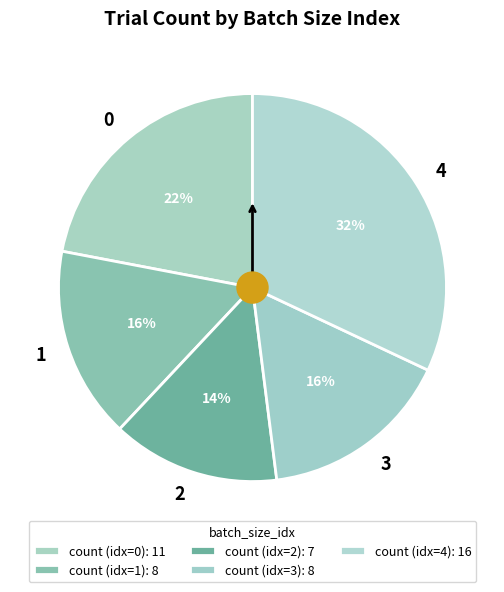

What is the smallest slice in the pie chart?

2